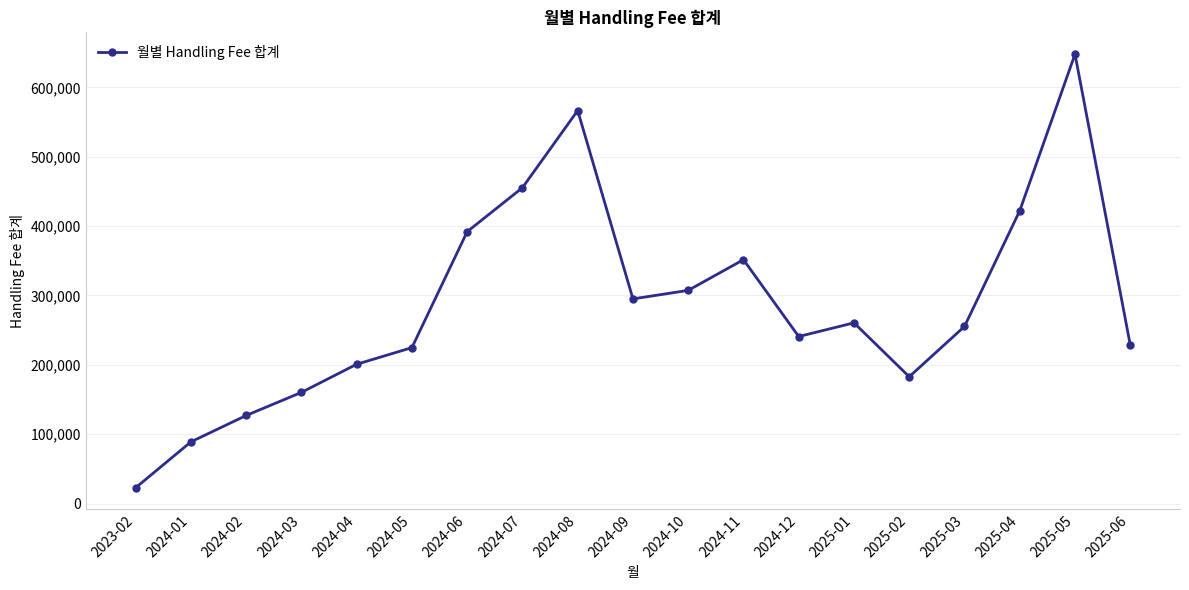

The chart shows a value of 52841.6 at 2024-04. True or false?

False